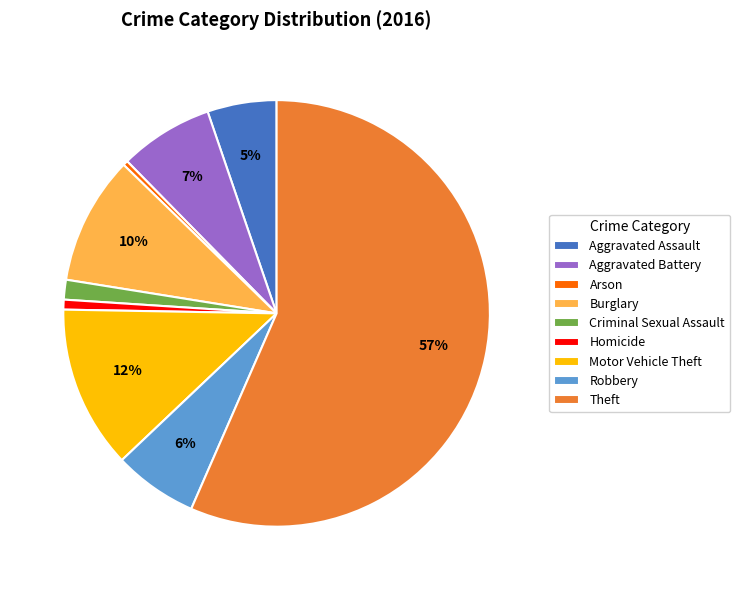

Between Motor Vehicle Theft and Aggravated Assault, which is larger?

Motor Vehicle Theft